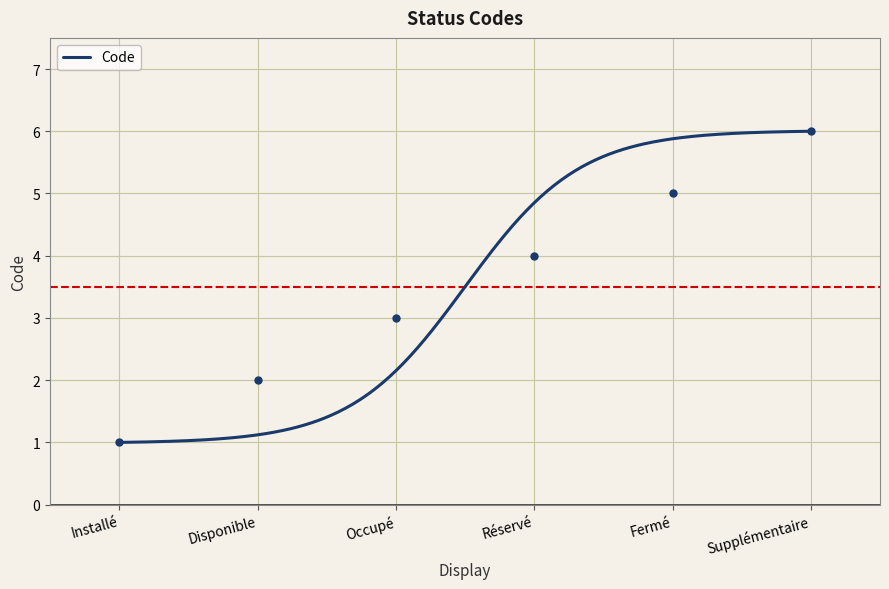

At which label is the value closest to 3?

Occupé